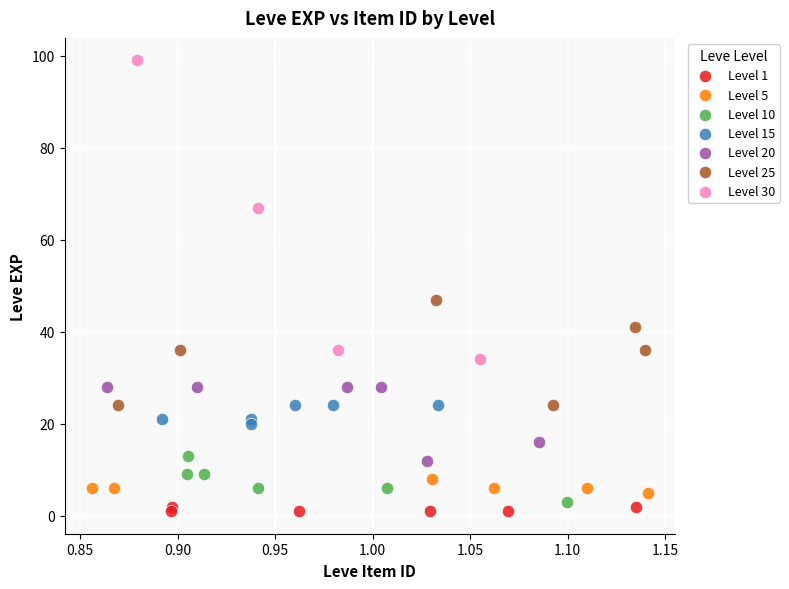

Which series contains the highest Y value?

Level 30